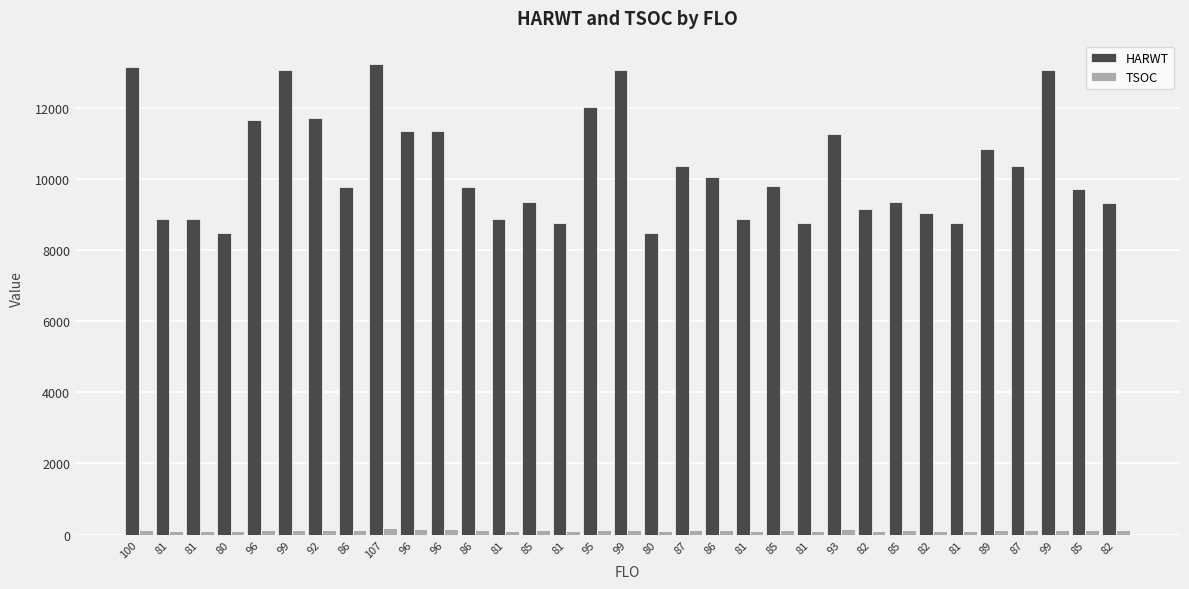

Which series changed the most between 99 and 80?

HARWT